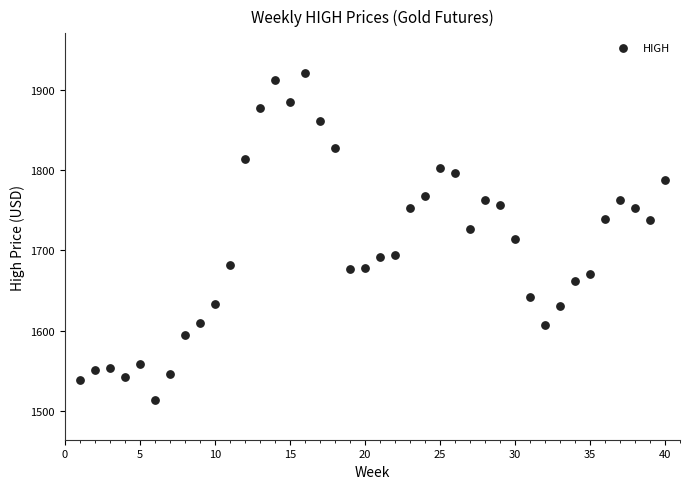

What is the range of Y values (max minus min)?

406.8